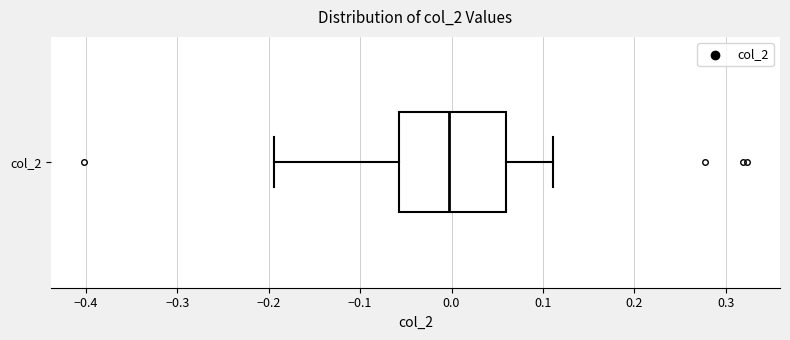

Transcribe this box plot: give where the median line is, the range the box spans, and where the two whiskers end, as read against the x-axis. The values are not printed on the chart, so give them approximately, as read against the axis.

median 0.00, box -0.06 to 0.06, whiskers -0.19 to 0.11